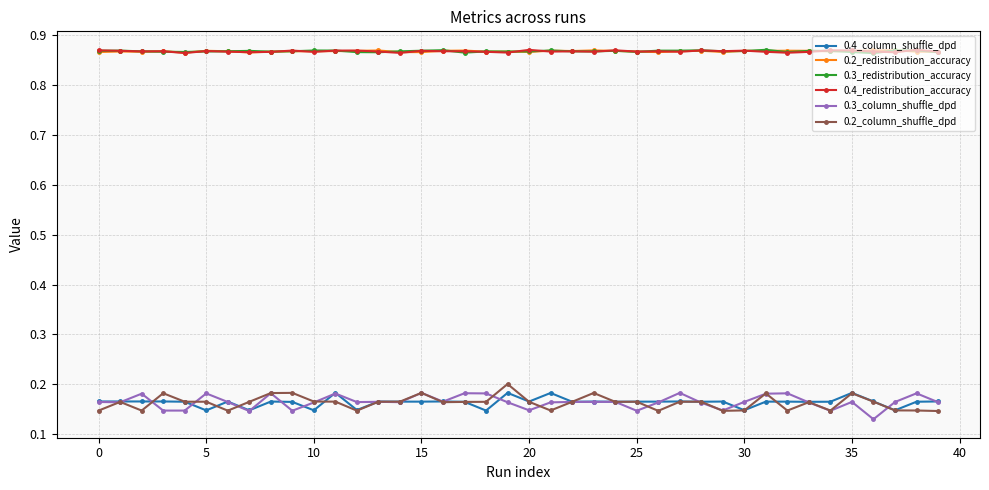

True or false: 0.4_redistribution_accuracy has more than 0 interior local peaks.

True